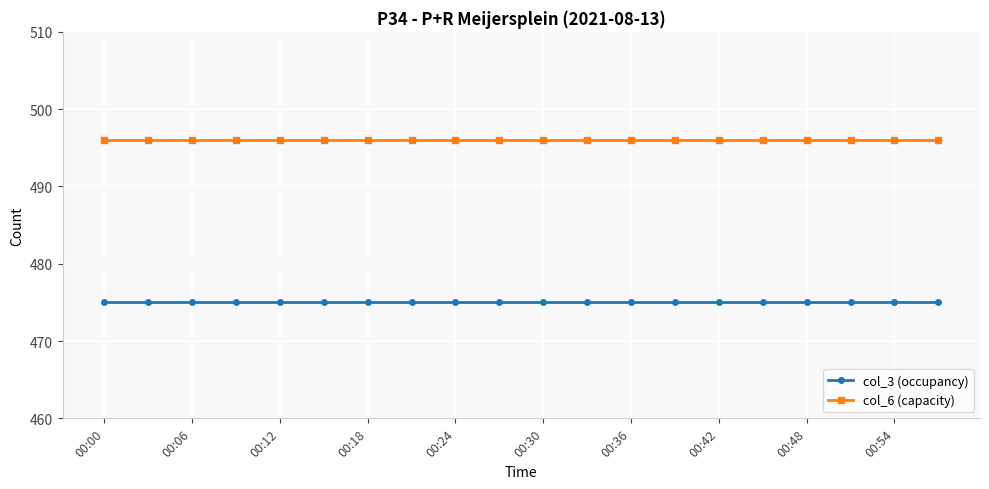

What is the value of the col_3 (occupancy) point at the 9th from the left?

475